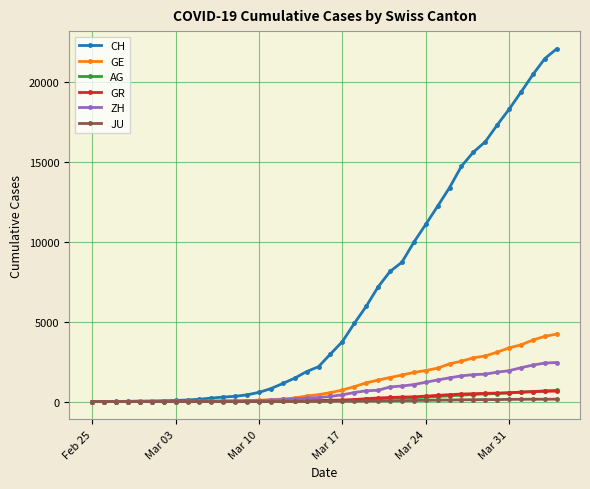

At how many categories does at least one series exceed 13786?

9